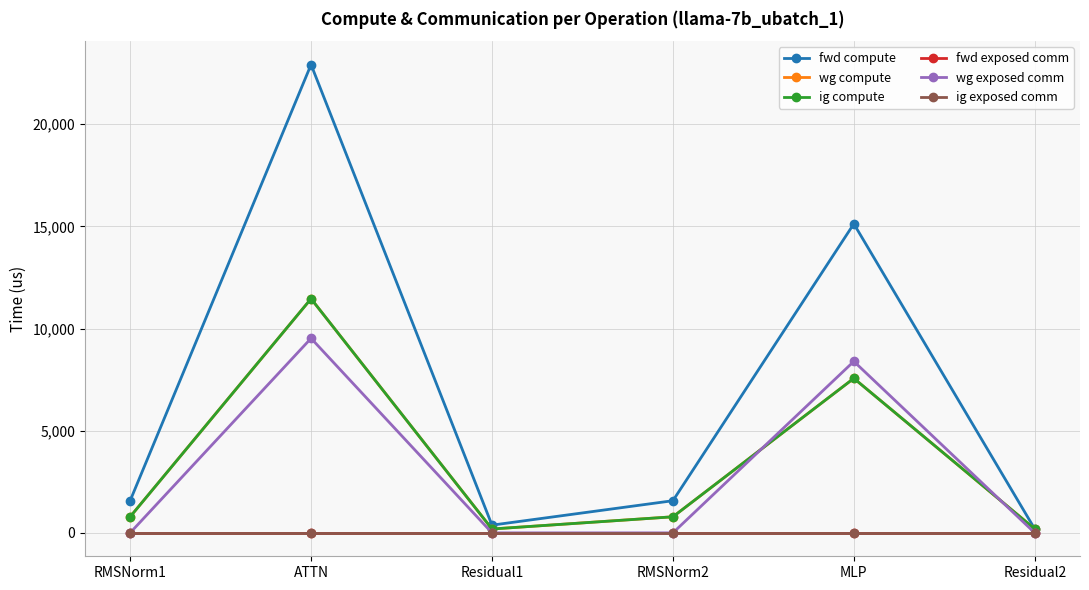

Does the chart have visible grid lines?

Yes